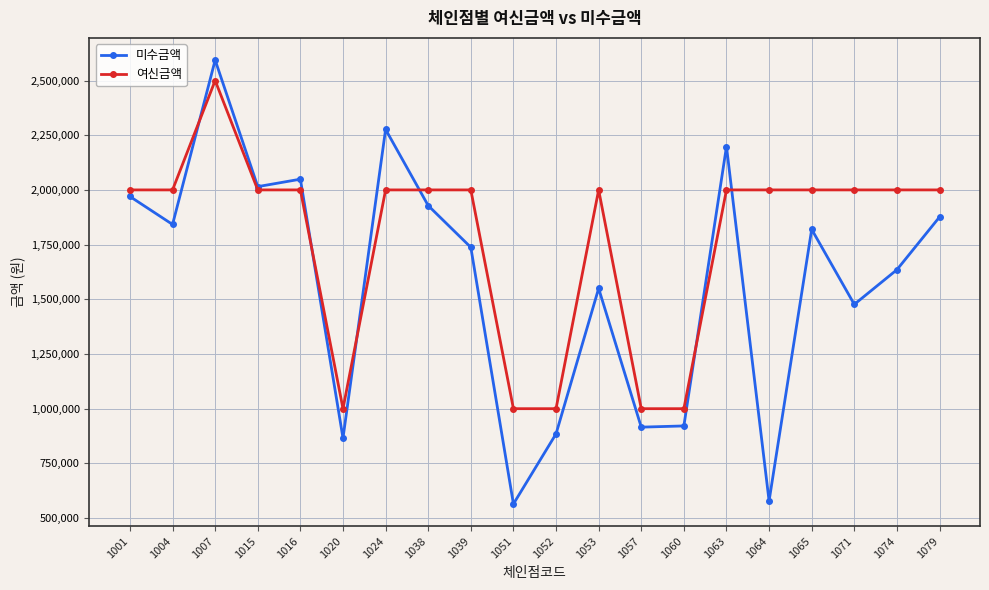

What is the value of the 미수금액 point at the 1st from the left?

1969925